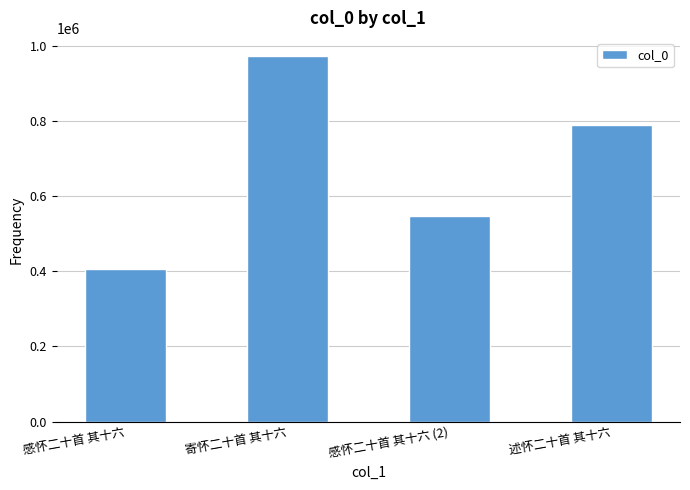

Reading left to right, transcribe all the data shown in this chart.

感怀二十首 其十六=406241	寄怀二十首 其十六=971747	感怀二十首 其十六 (2)=546989	述怀二十首 其十六=790016